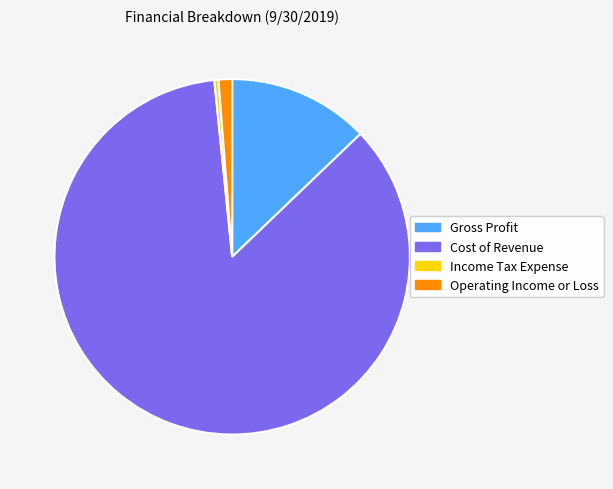

Approximately how many times larger is the value at Cost of Revenue compared to Income Tax Expense?

229.3